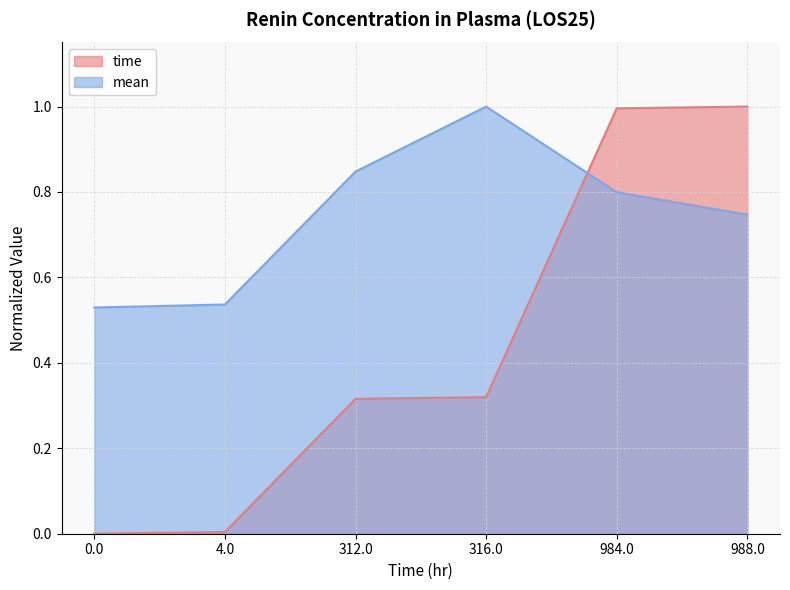

Which series has the largest range (max minus min)?

time